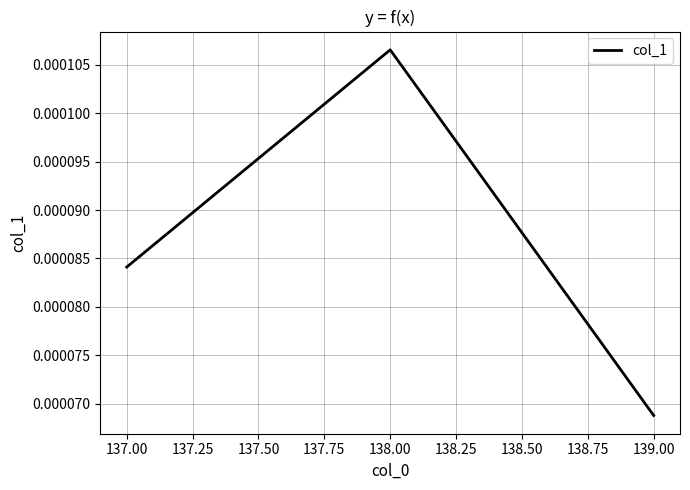

Which label corresponds to the smallest value in the chart?

139.00